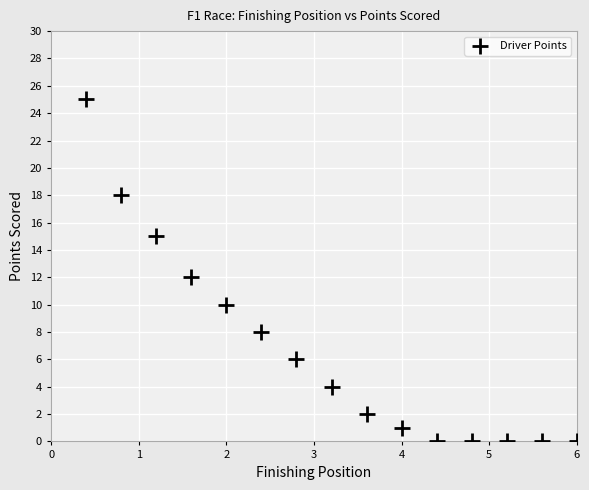

What is the range of Y values (max minus min)?

25